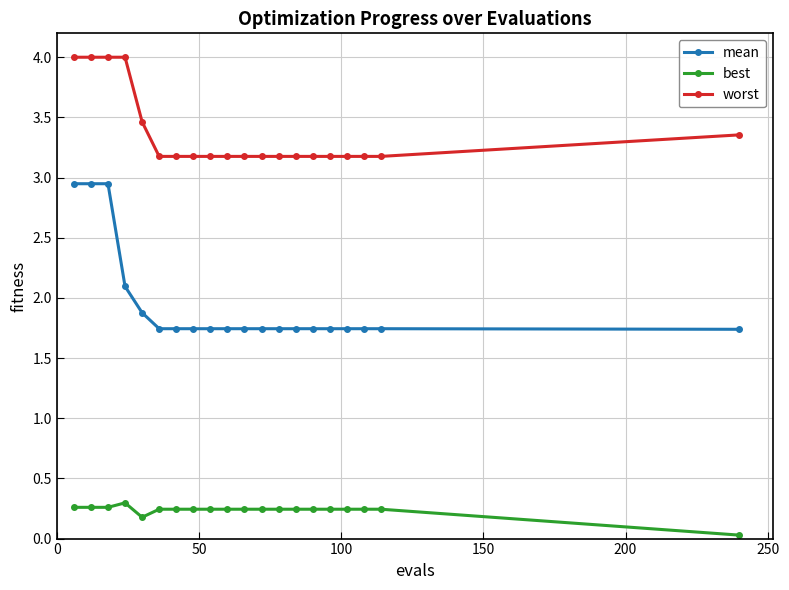

What is the difference between the second highest and second lowest values in the worst series?

0.8